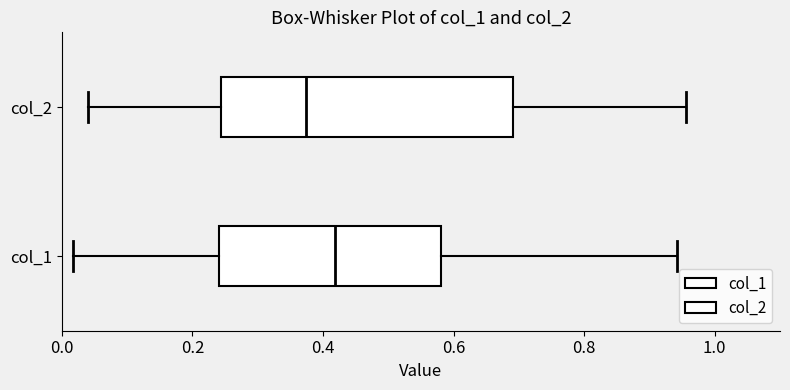

Which box's median line is the furthest to the left?

col_2